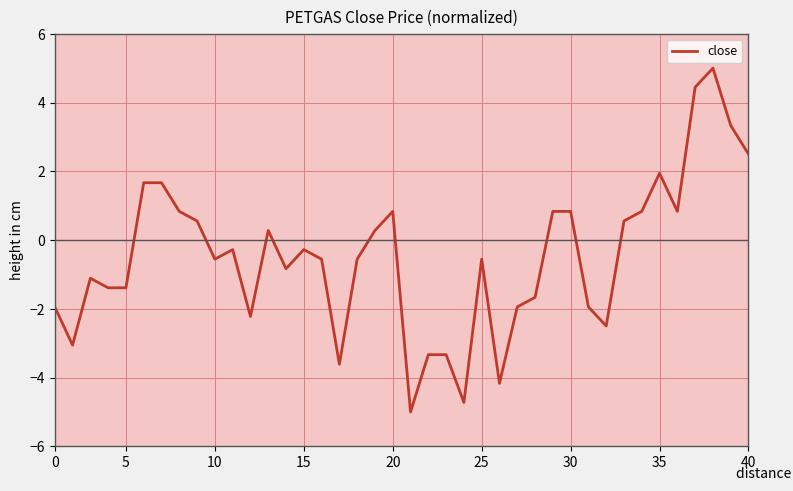

What is the smallest value displayed?

-5.0